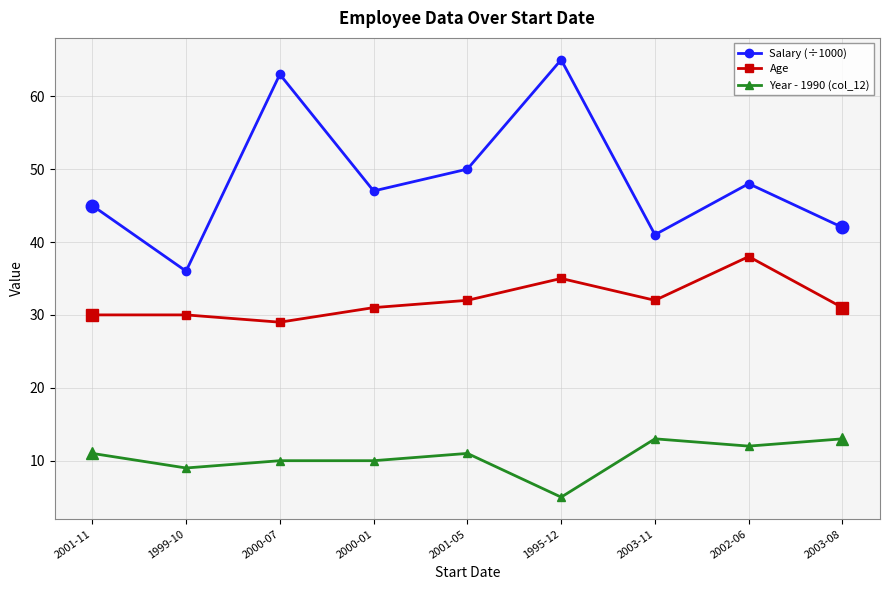

The Year - 1990 (col_12) series shows 5 at 1995-12. True or false?

True